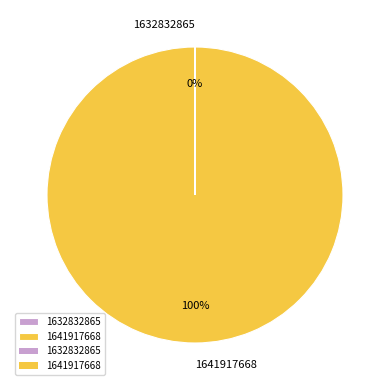

True or false: 1641917668 accounts for 85% of the total.

False